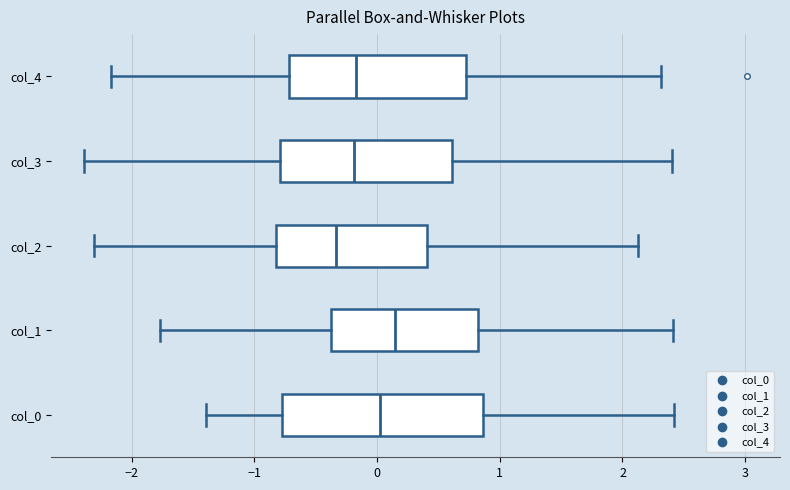

Reading bottom to top, transcribe this box plot: for each box, give where its median line is, the range the box spans, and where its two whiskers end, as read against the x-axis. The values are not printed on the chart, so give them approximately, as read against the axis.

col_0: median 0.0, box -0.8 to 0.9, whiskers -1.4 to 2.4
col_1: median 0.1, box -0.4 to 0.8, whiskers -1.8 to 2.4
col_2: median -0.3, box -0.8 to 0.4, whiskers -2.3 to 2.1
col_3: median -0.2, box -0.8 to 0.6, whiskers -2.4 to 2.4
col_4: median -0.2, box -0.7 to 0.7, whiskers -2.2 to 2.3